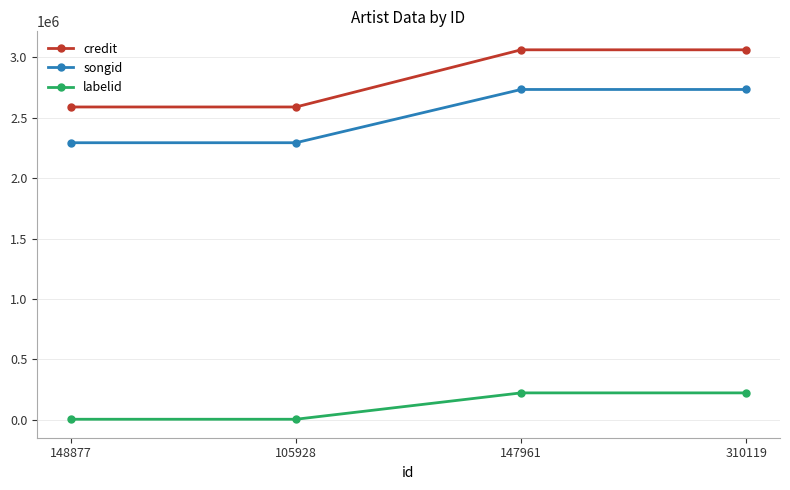

Where is credit nearest to the value 2824650?

105928